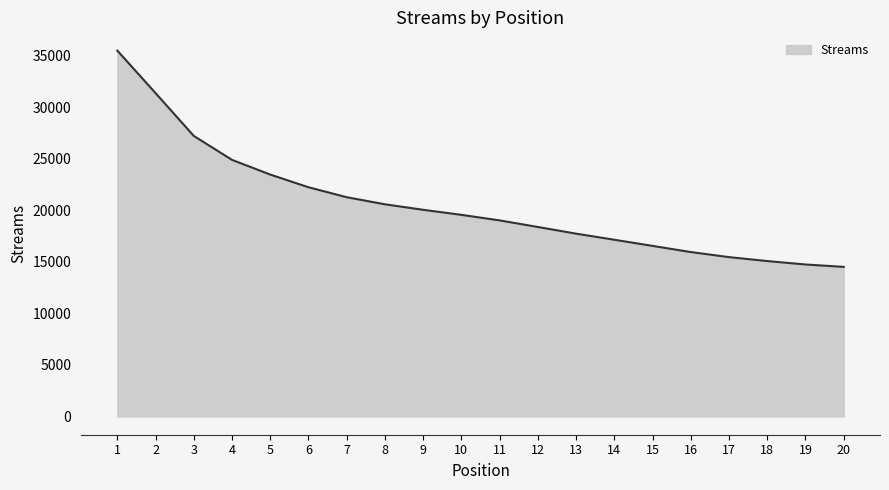

What is the change in value from 1 to 8?

-14905